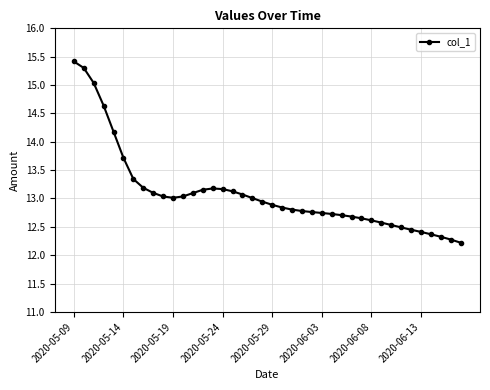

What is the difference between the maximum and minimum values?

3.2